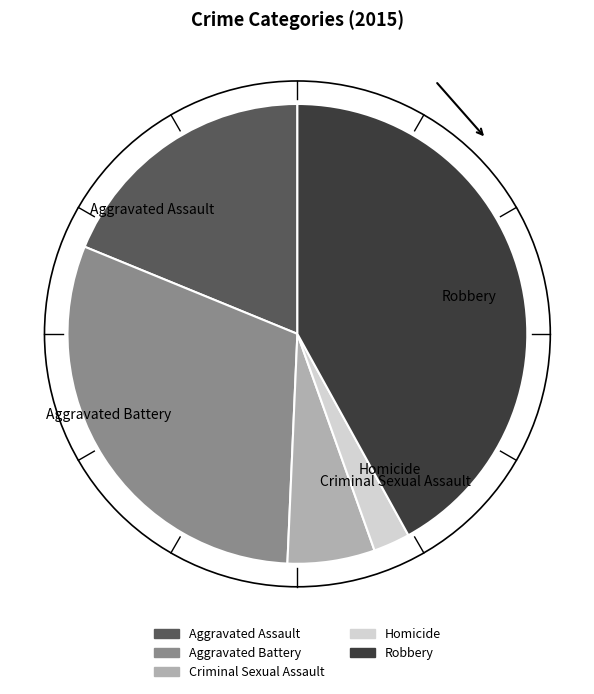

Combined, do Aggravated Battery and Robbery account for over 50%?

Yes